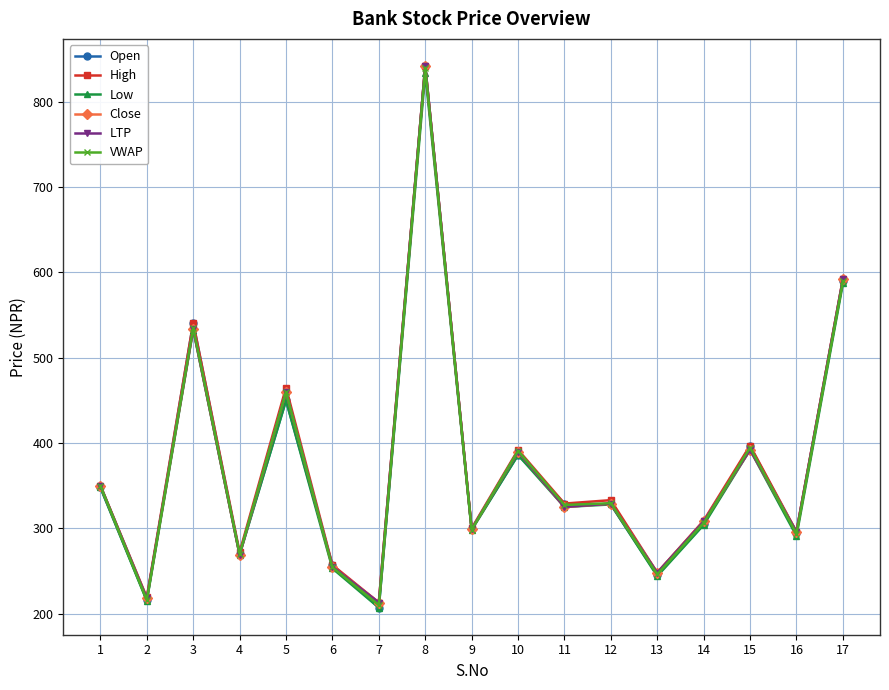

Reading left to right, list all the values displayed in this chart.

Open: 1=348.0	2=216.0	3=541.0	4=270.0	5=450.0	6=257.0	7=207.0	8=842.0	9=299.0	10=386.0	11=329.0	12=328.0	13=245.0	14=305.0	15=396.0	16=295.0	17=590.0
High: 1=350.0	2=219.0	3=541.0	4=272.0	5=465.0	6=257.0	7=213.0	8=842.0	9=300.0	10=392.0	11=329.0	12=333.0	13=248.0	14=309.0	15=397.0	16=296.0	17=592.0
Low: 1=348.0	2=215.0	3=533.0	4=269.0	5=450.0	6=253.0	7=207.0	8=834.0	9=298.0	10=386.0	11=325.0	12=328.0	13=244.0	14=304.0	15=392.0	16=291.0	17=587.0
Close: 1=350.0	2=218.0	3=534.0	4=269.0	5=460.0	6=255.0	7=213.0	8=842.0	9=299.0	10=390.0	11=325.0	12=329.0	13=248.0	14=308.0	15=392.0	16=296.0	17=592.0
LTP: 1=350.0	2=218.0	3=534.0	4=269.0	5=460.0	6=255.0	7=213.0	8=842.0	9=299.0	10=390.0	11=325.0	12=329.0	13=248.0	14=308.0	15=392.0	16=296.0	17=592.0
VWAP: 1=349.8	2=216.1	3=535.1	4=269.8	5=459.9	6=254.2	7=210.0	8=839.8	9=298.5	10=390.8	11=327.4	12=329.4	13=246.0	14=306.4	15=394.6	16=293.7	17=589.6